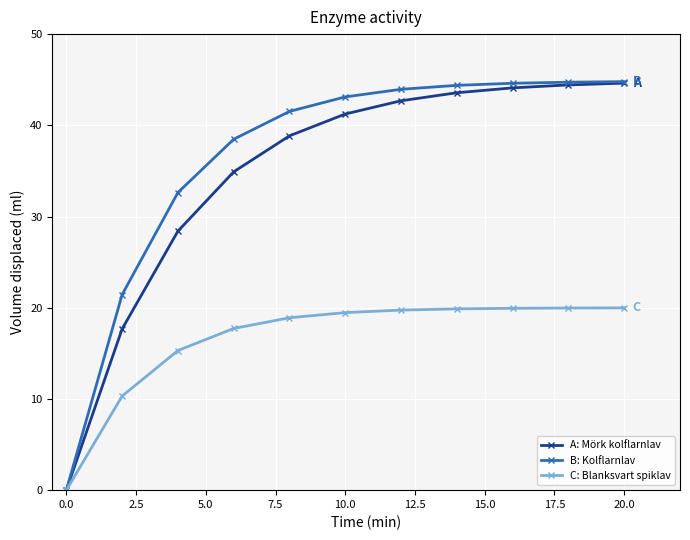

What is the highest value of the B: Kolflarnlav series?

44.8